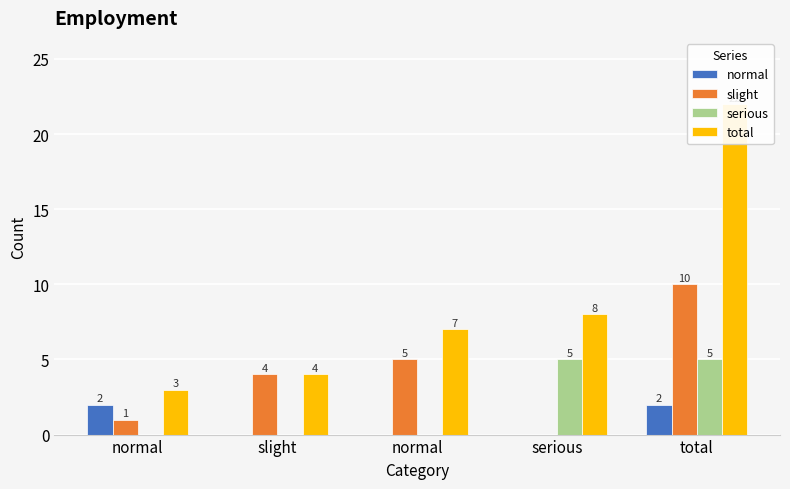

At how many categories does at least one series exceed 1?

5